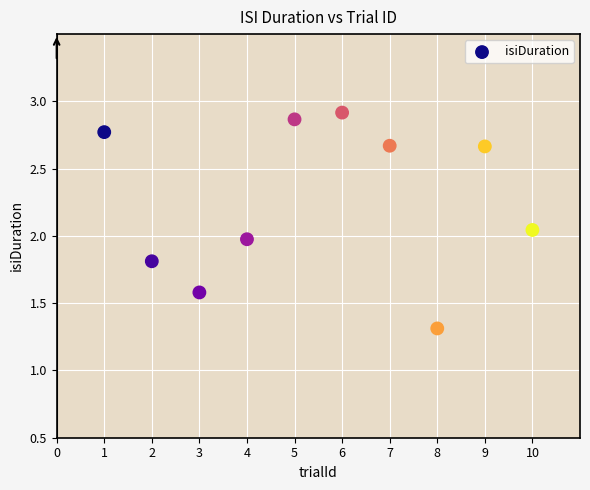

What is the range of Y values (max minus min)?

1.6